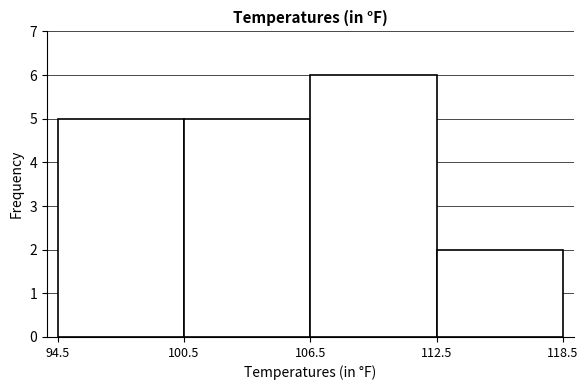

What is the height of the bar covering 106.5 to 112.5 on the x-axis? The values are not printed on the chart, so give them approximately, as read against the axis.

6